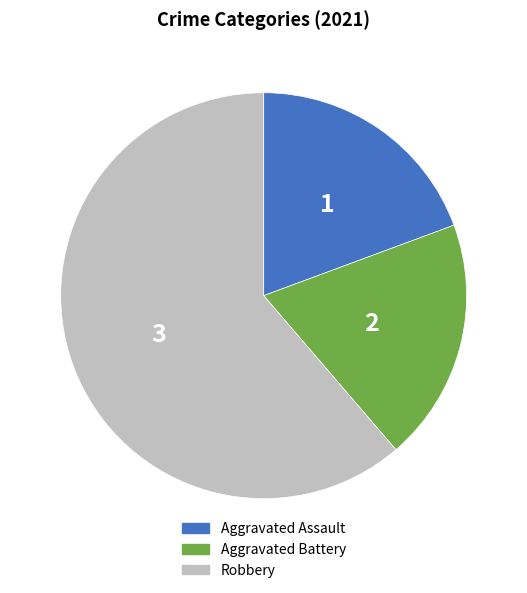

Is there any slice that represents more than half of the pie?

Yes